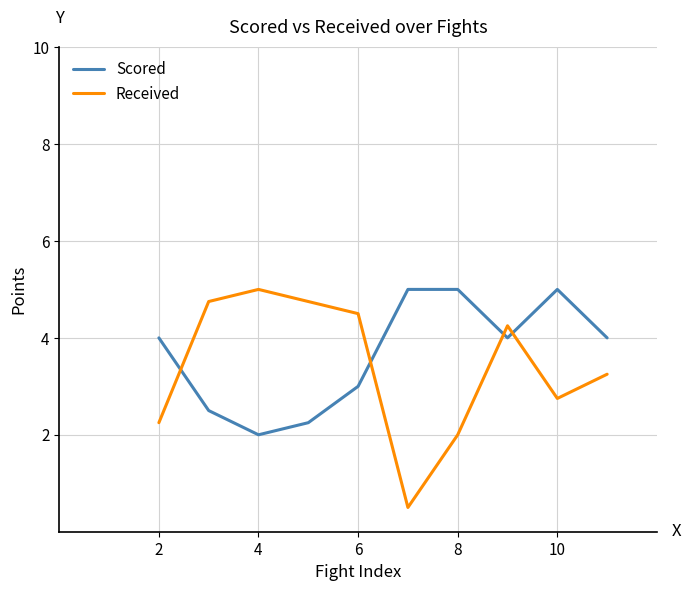

How many times do Received and Scored cross each other?

4